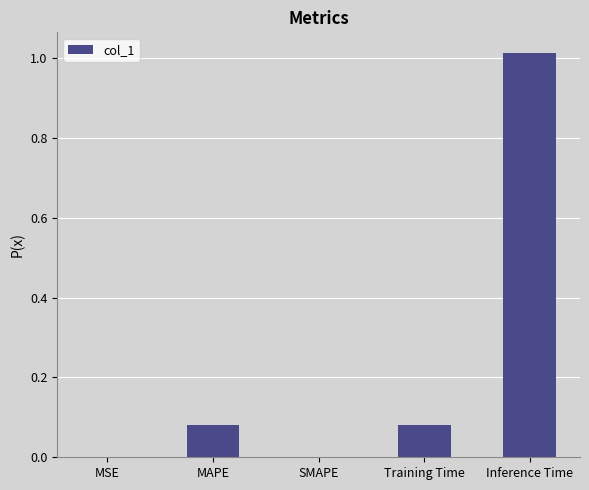

Which category has the highest value across all series?

Inference Time